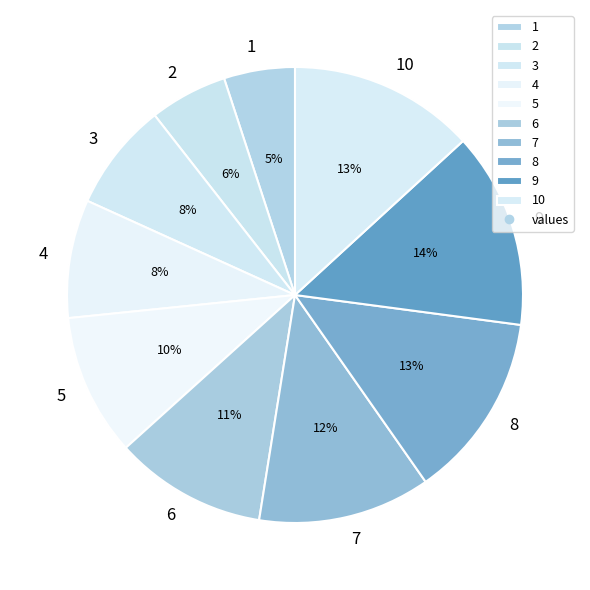

To the nearest percent, what is the difference between the 4 and 8 slice percentages?

5%